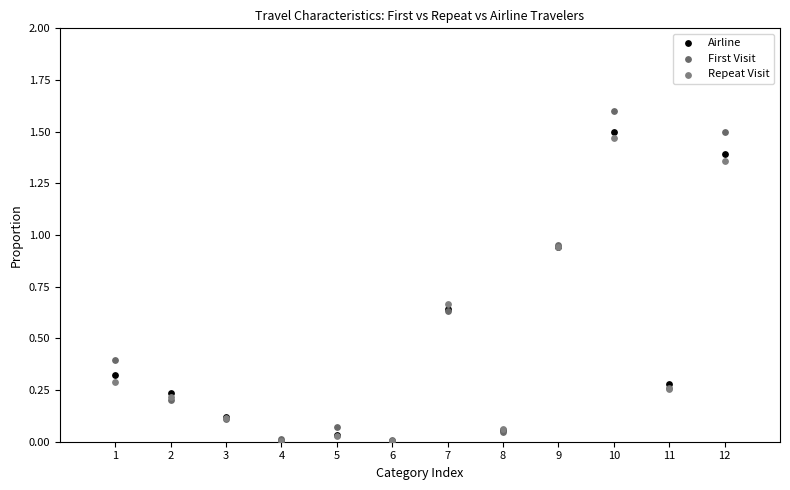

Which series has the widest spread of Y values?

First Visit